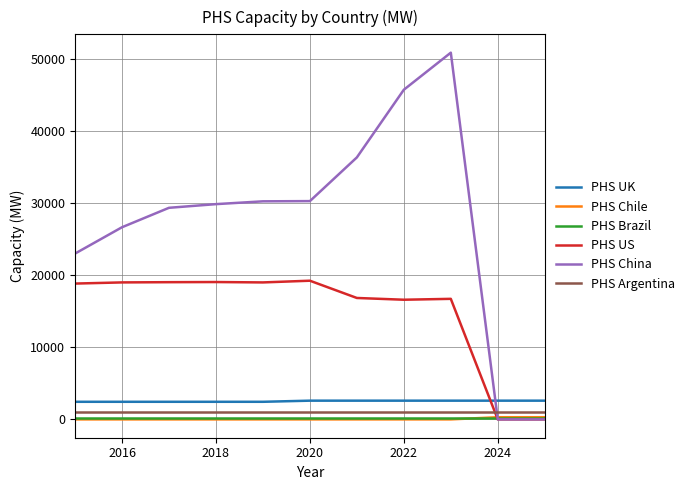

How many lines are shown in the chart?

6